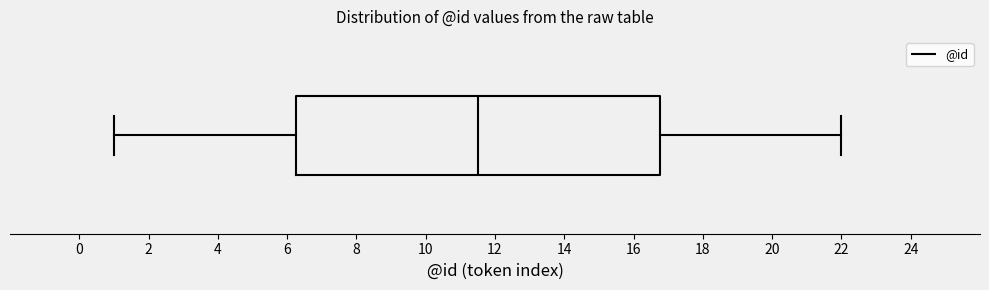

Transcribe this box plot: give where the median line is, the range the box spans, and where the two whiskers end, as read against the x-axis. The values are not printed on the chart, so give them approximately, as read against the axis.

median 11.6, box 6.2 to 16.8, whiskers 1.0 to 22.0